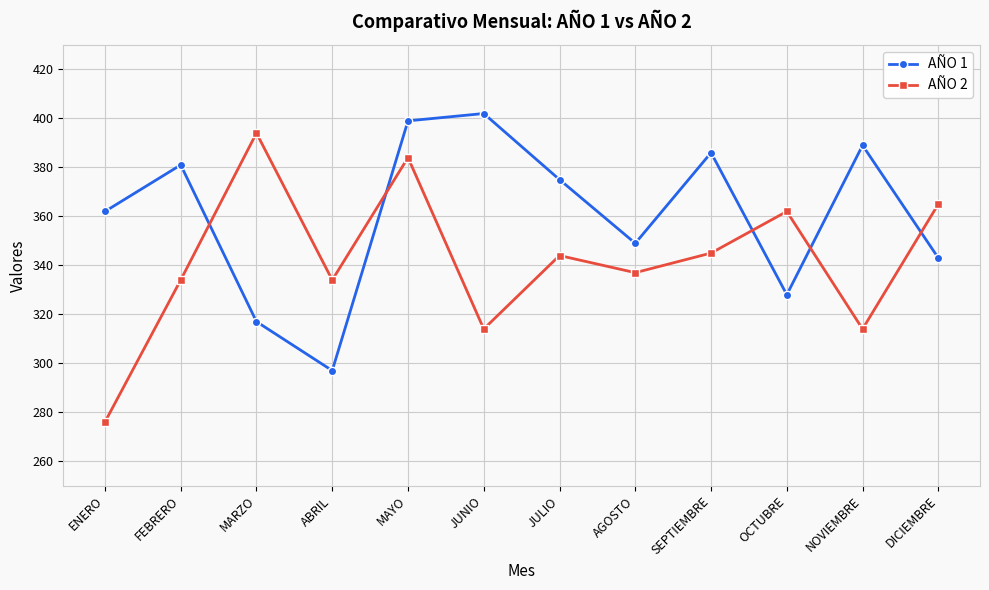

What are all the series names shown in the legend?

AÑO 1, AÑO 2